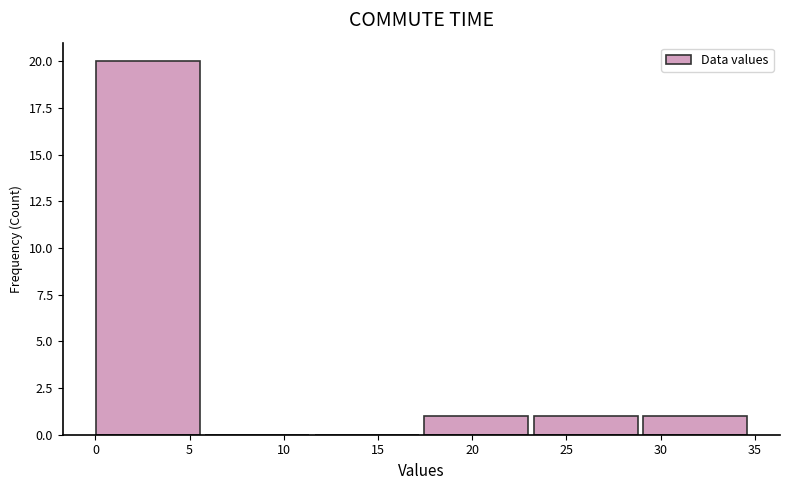

Reading left to right, transcribe this chart: for each bar, give the range it covers on the x-axis and its height. Neither the bar edges nor the heights are printed on the chart, so give them approximately, as read against the axes.

0.0 to 6.0: 20
6.0 to 11.5: 0
11.5 to 17.5: 0
17.5 to 23.5: 1
23.5 to 29.0: 1
29.0 to 35.0: 1